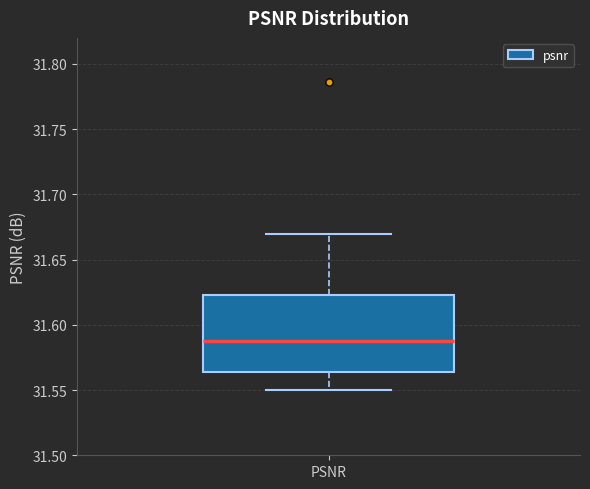

Read this box plot against the y-axis: the position of the median line, the range covered by the box, and the ends of both whiskers. The values are not printed on the chart, so give them approximately, as read against the axis.

median 31.585, box 31.565 to 31.625, whiskers 31.550 to 31.670